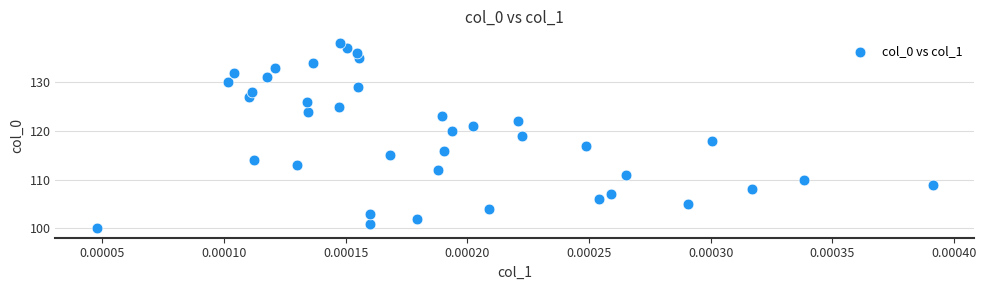

What is the range of Y values (max minus min)?

38